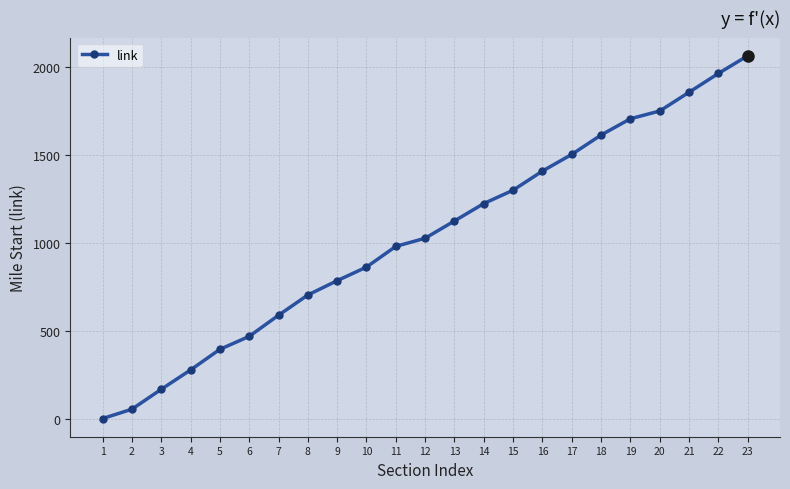

Where is the data nearest to the value 1032?

12